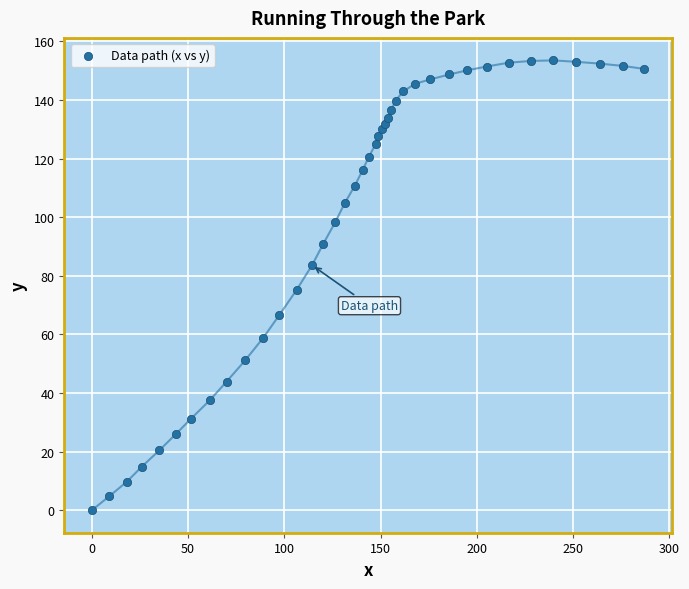

What is the range of X values (max minus min)?

286.9